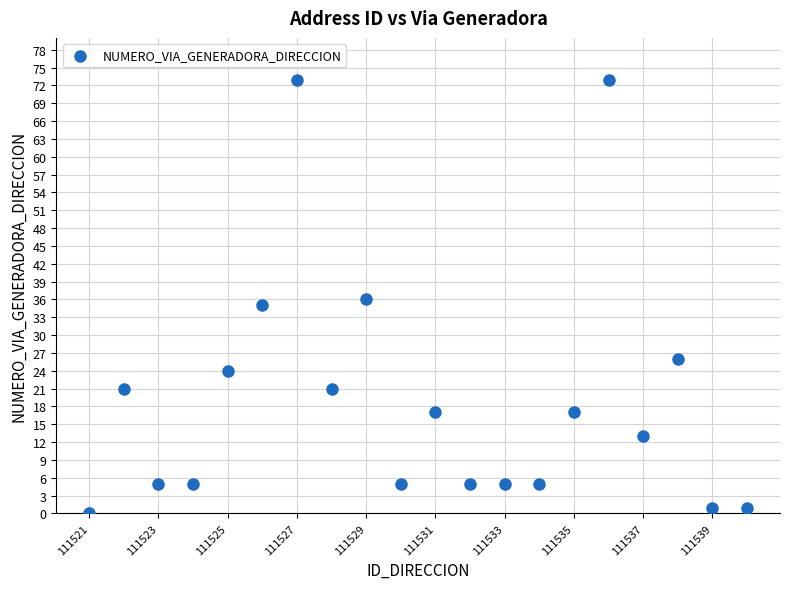

What is the range of Y values (max minus min)?

73